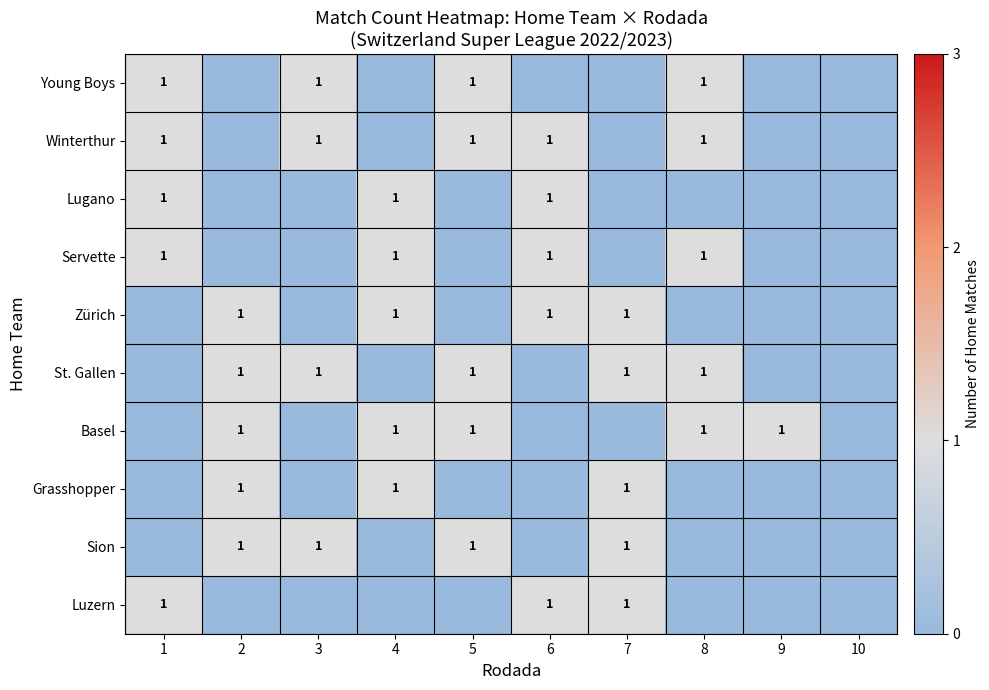

How many values in Basel are above zero?

5